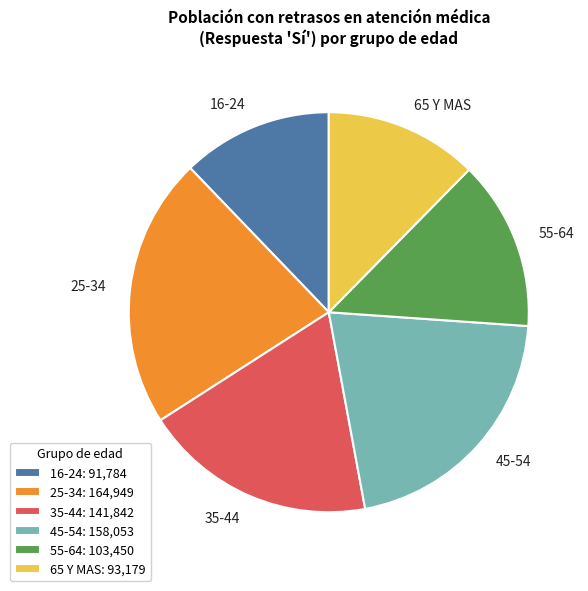

Is 45-54 the majority of the pie?

No